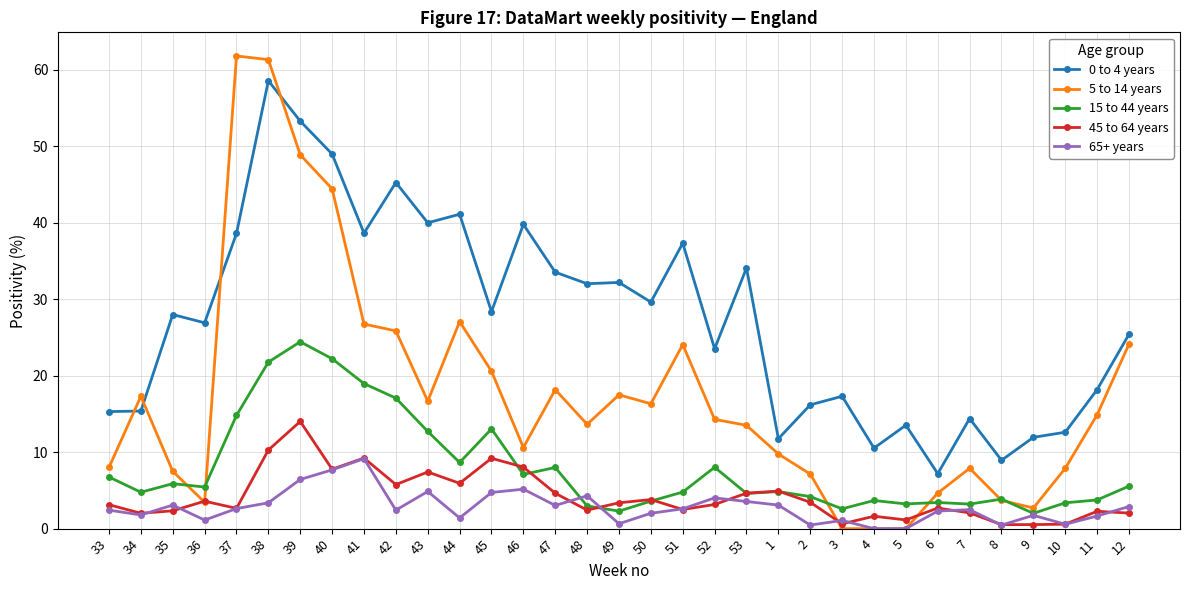

Between which two adjacent categories do 5 to 14 years and 65+ years first intersect?

2 and 3